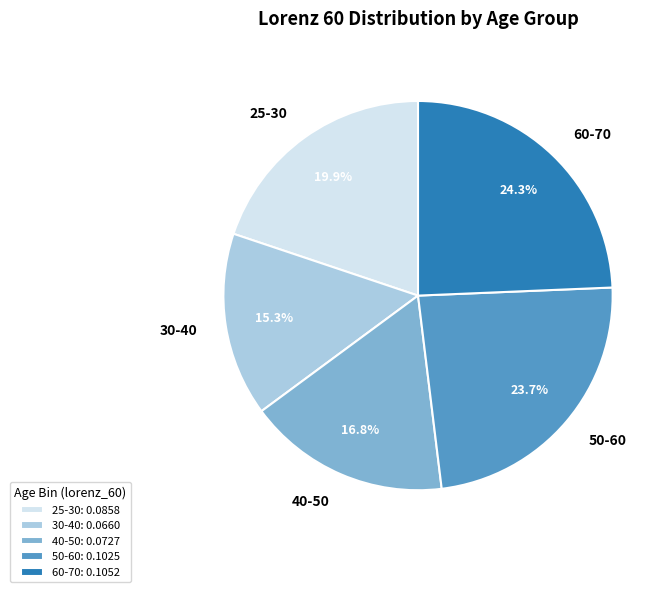

How many segments does this pie chart have?

5